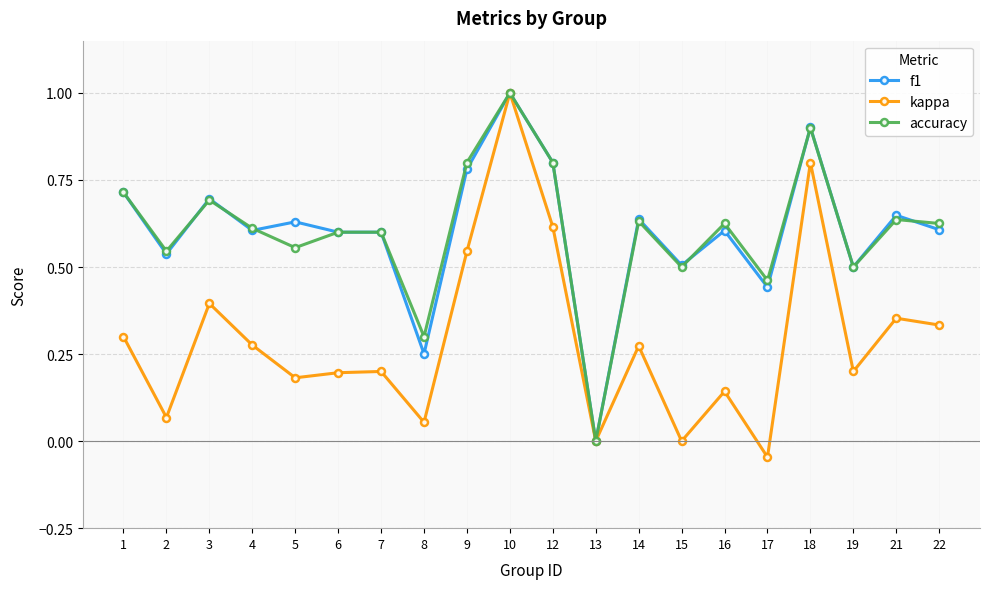

How many data points in f1 are above 0?

19